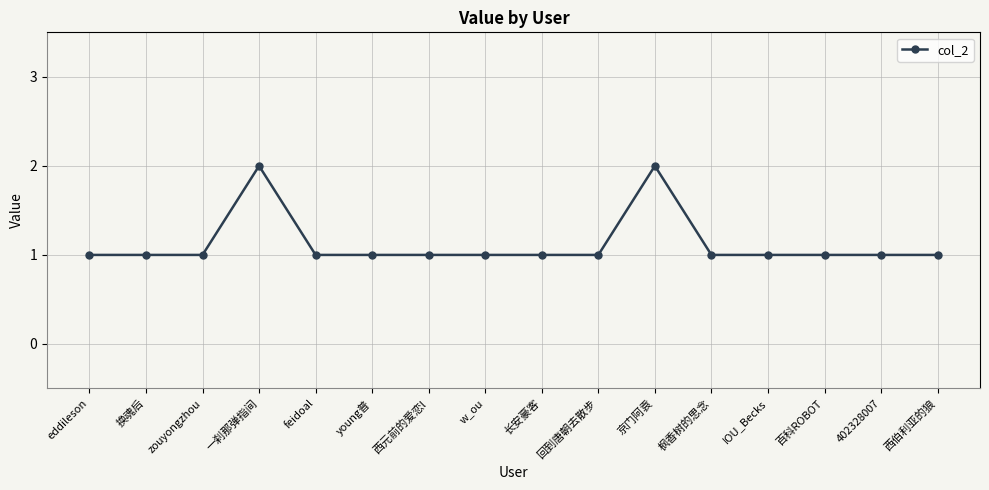

What is the label of the 6th point from the right?

京门阿袁